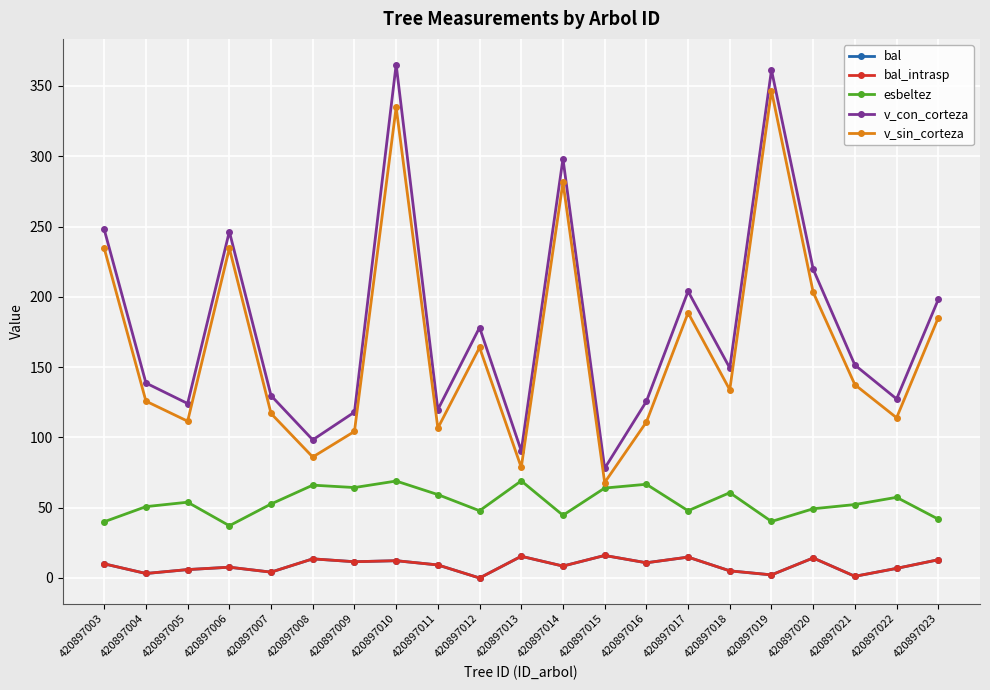

Does the chart have visible grid lines?

Yes